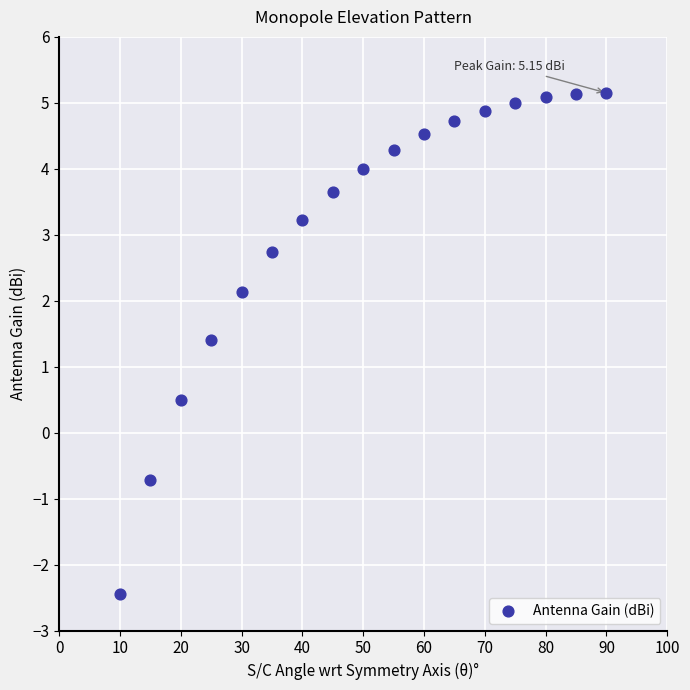

What Y value in the scatter plot is closest to 1?

1.4